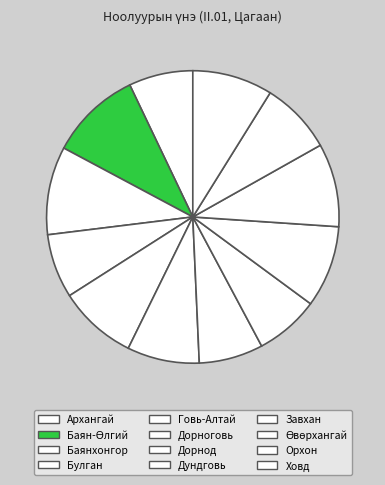

Is Баян-Өлгий the majority of the pie?

No